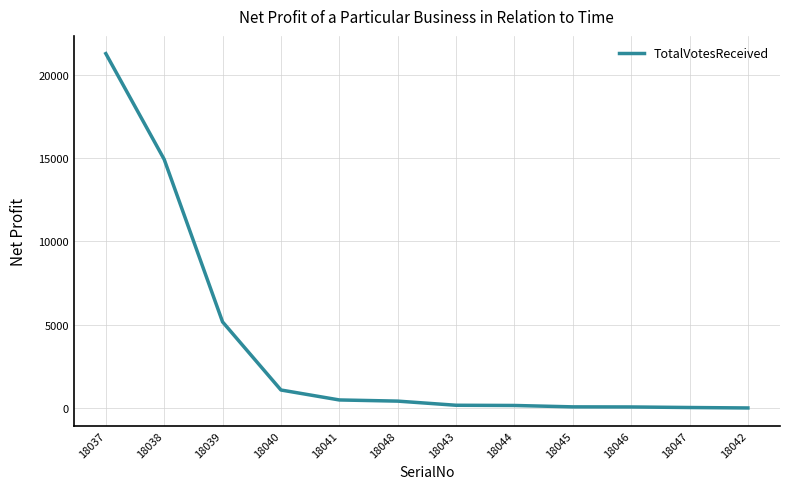

What is the difference between the maximum and minimum values?

21232